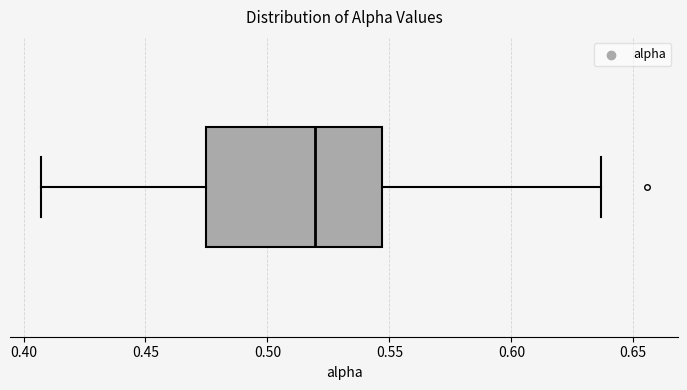

Read this box plot against the x-axis: the position of the median line, the range covered by the box, and the ends of both whiskers. The values are not printed on the chart, so give them approximately, as read against the axis.

median 0.520, box 0.475 to 0.545, whiskers 0.405 to 0.635